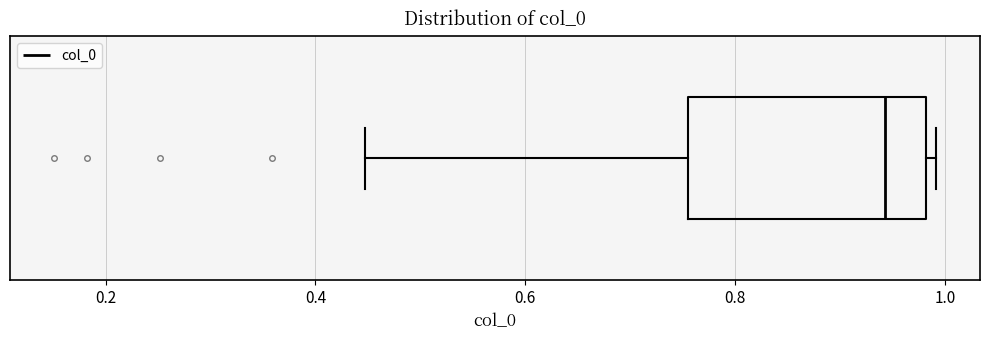

Read this box plot against the x-axis: the position of the median line, the range covered by the box, and the ends of both whiskers. The values are not printed on the chart, so give them approximately, as read against the axis.

median 0.94, box 0.76 to 0.98, whiskers 0.44 to 1.00